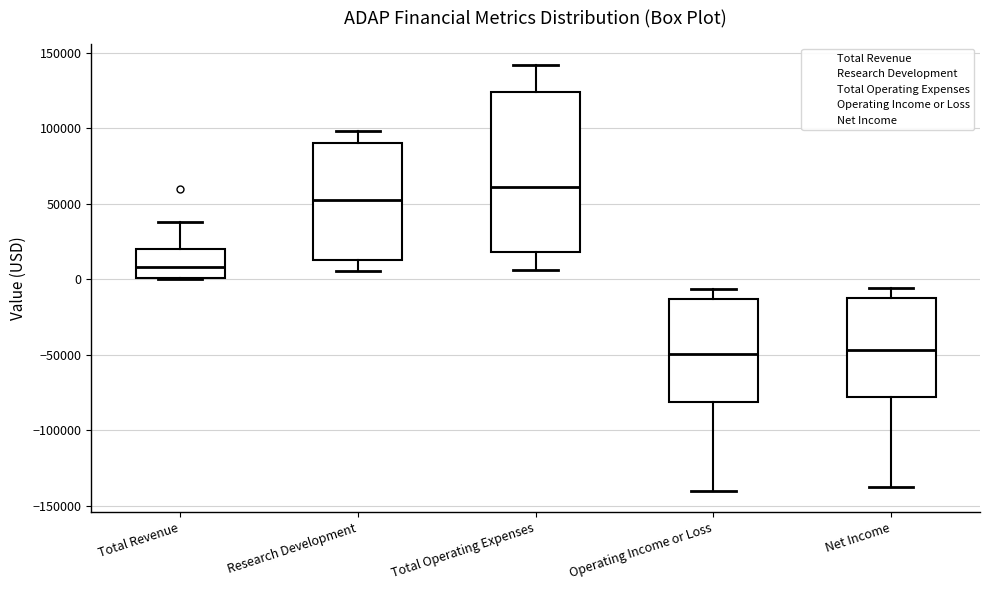

Where does the upper whisker of the box for Total Operating Expenses end on the y-axis? The values are not printed on the chart, so give them approximately, as read against the axis.

140000